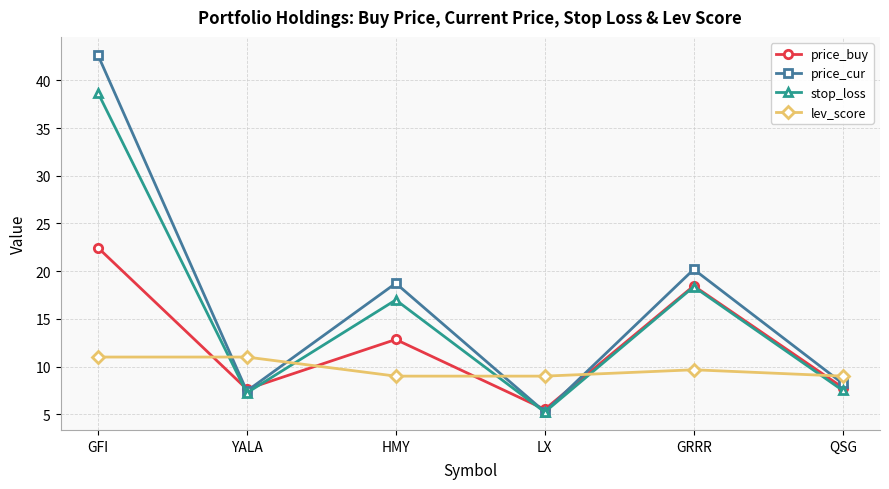

The stop_loss series shows 5.2 at LX. True or false?

True